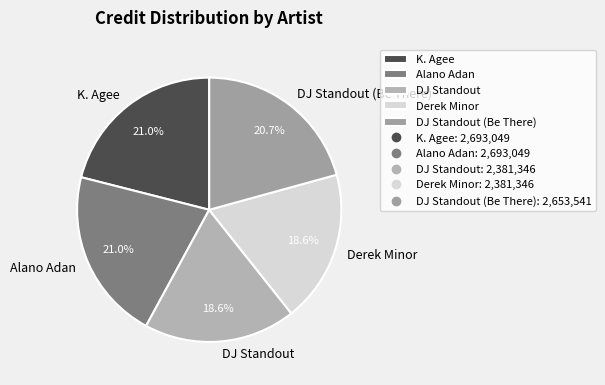

How many slices are in this pie chart?

5